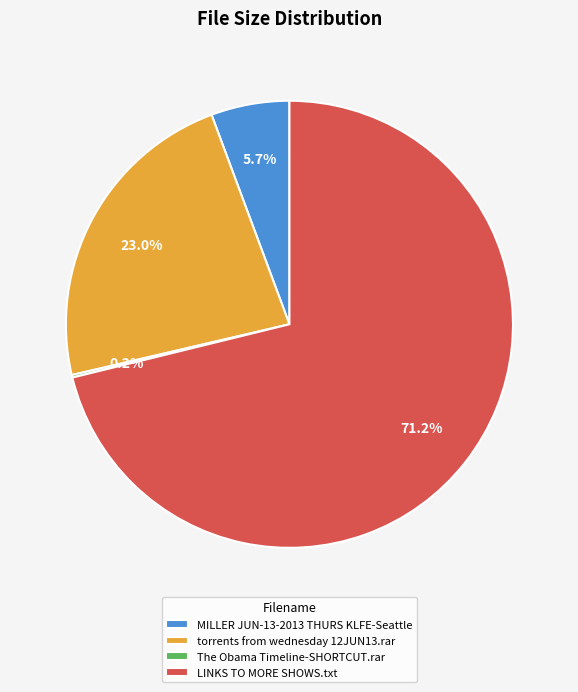

Does any single category account for the majority?

Yes